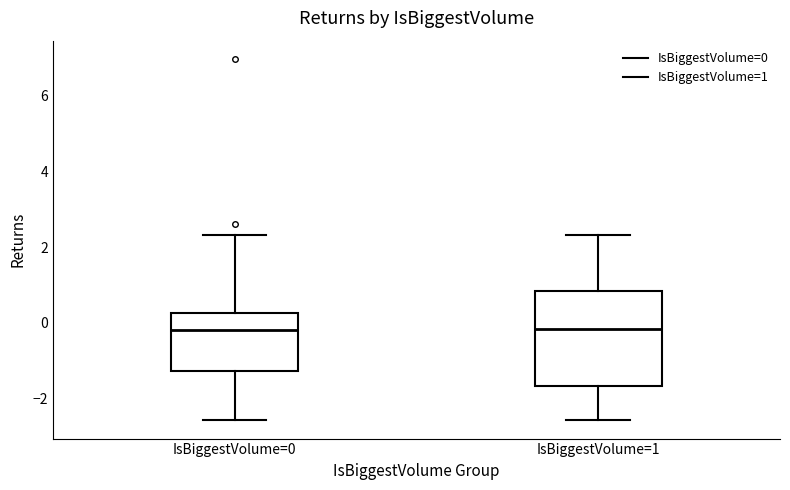

Which box is the tallest, from its lower edge to its upper edge?

IsBiggestVolume=1